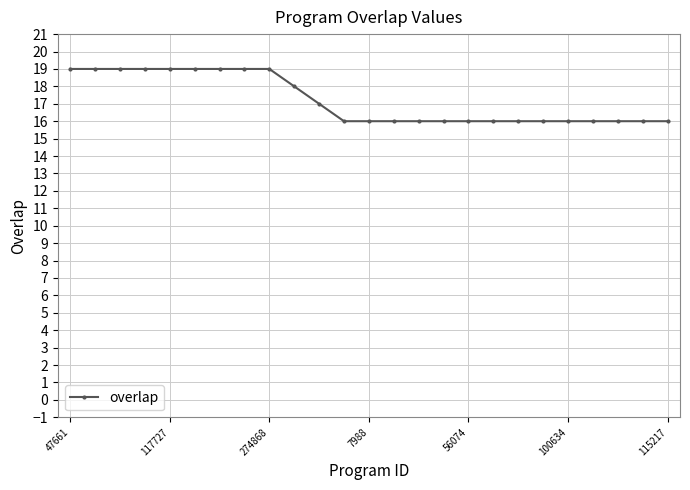

What is the minimum value shown in the chart?

16